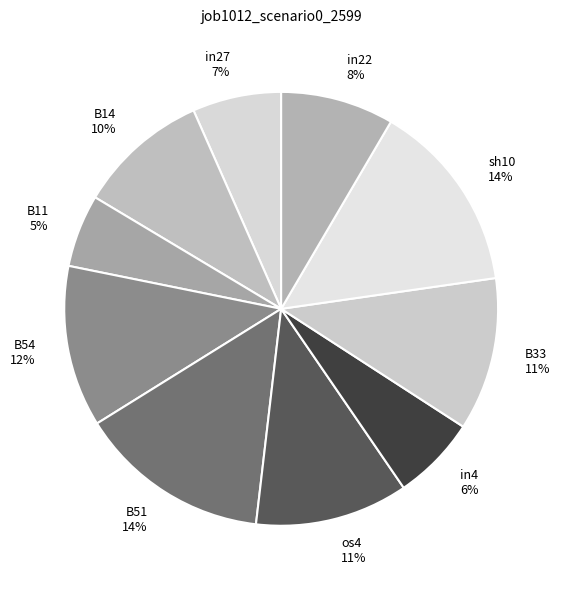

What percentage is the B11 slice, to the nearest percent?

5%